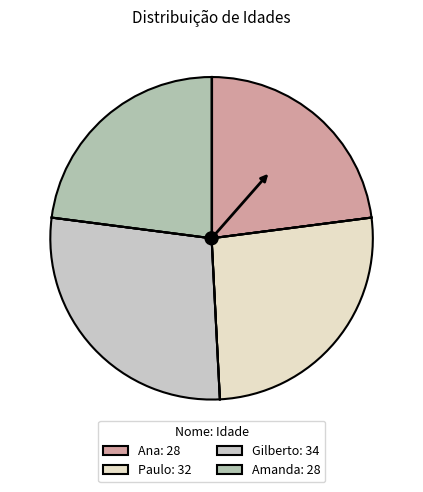

Rank the categories by value from lowest to highest.

Ana, Amanda, Paulo, Gilberto